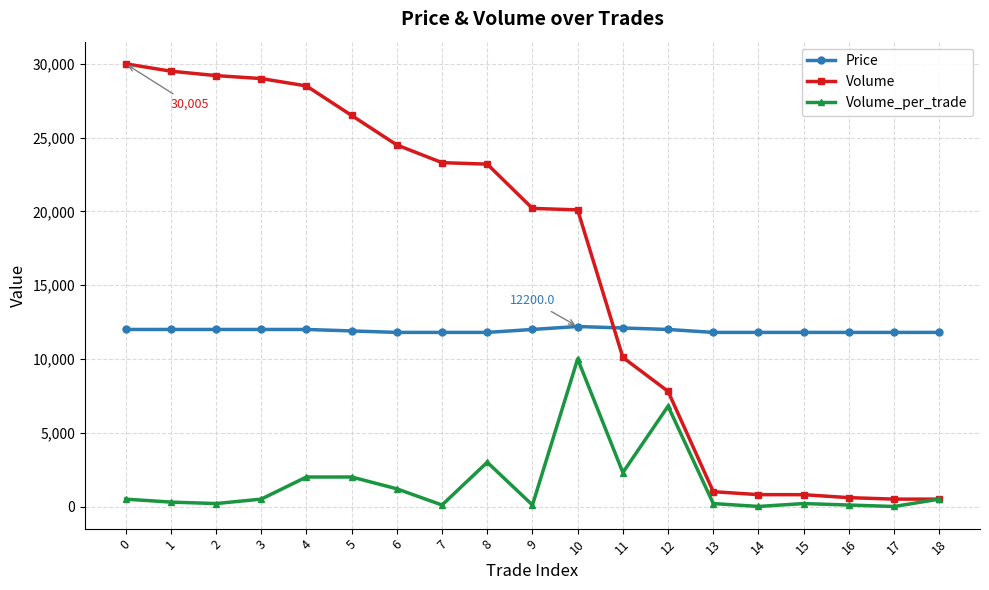

After their last crossing, which series has the higher values: Volume or Price?

Price